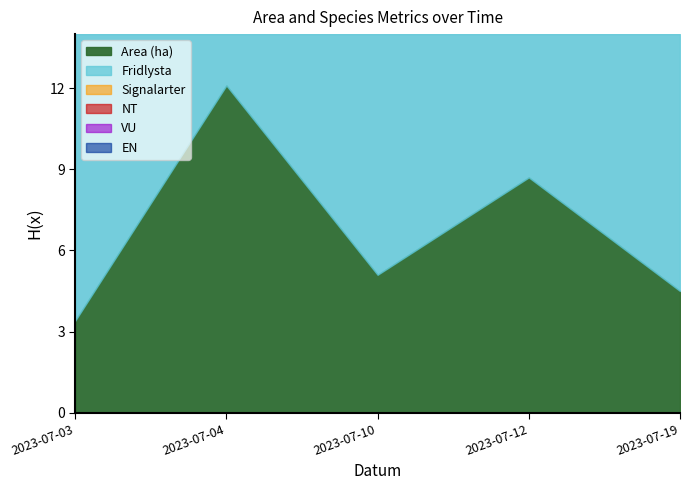

At which label does Fridlysta reach its minimum?

2023-07-03